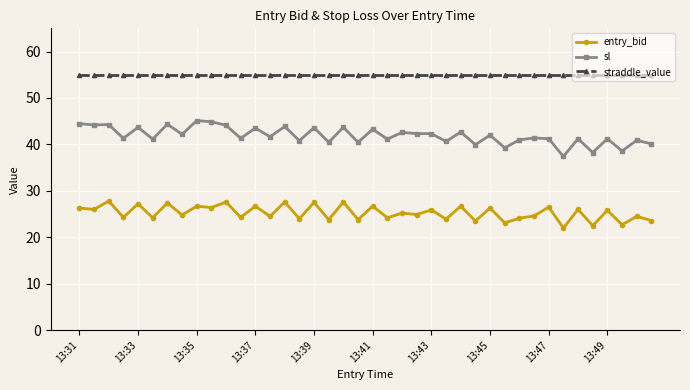

Rank the series by their maximum value, from lowest to highest.

entry_bid, sl, straddle_value